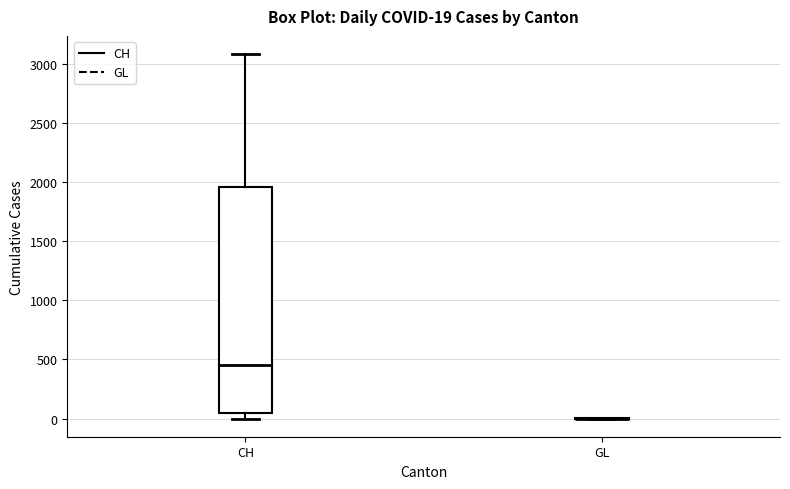

Which box is the tallest, from its lower edge to its upper edge?

CH